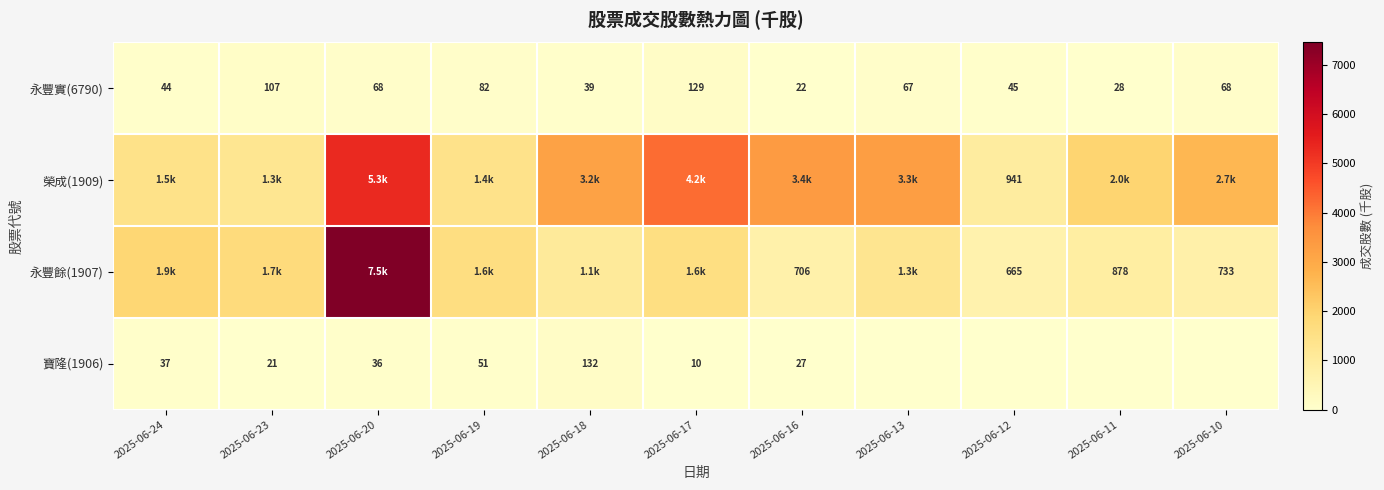

Is the value of 永豐實(6790) at 2025-06-24 greater than the value of 寶隆(1906) at 2025-06-18?

No